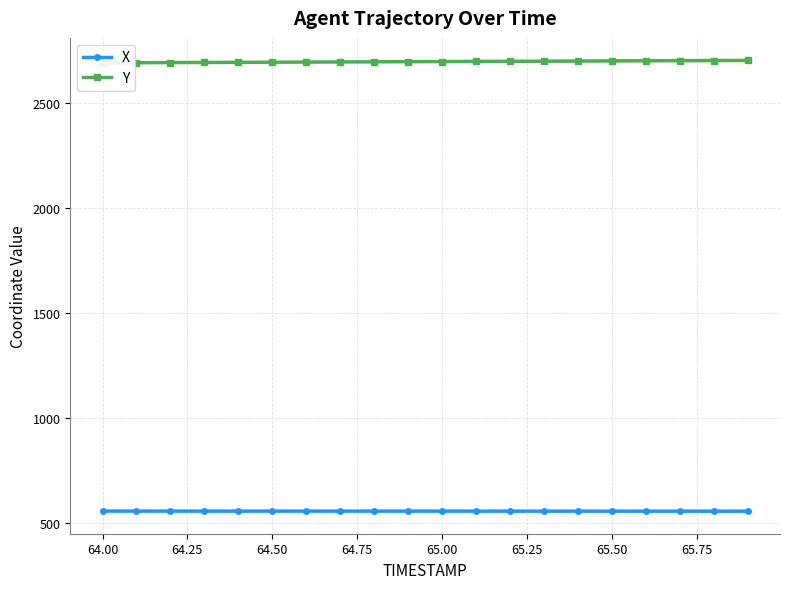

What is the average value of the Y series?

2696.7